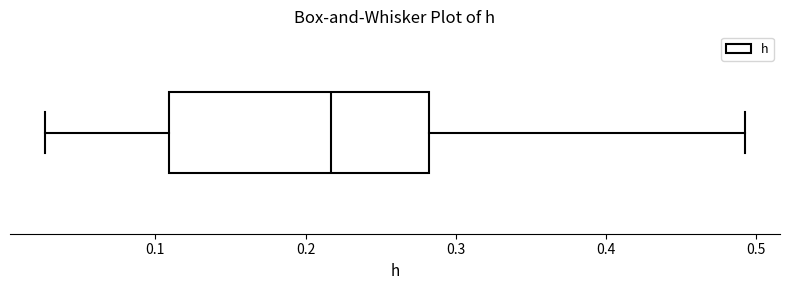

Read this box plot against the x-axis: the position of the median line, the range covered by the box, and the ends of both whiskers. The values are not printed on the chart, so give them approximately, as read against the axis.

median 0.22, box 0.11 to 0.28, whiskers 0.03 to 0.49